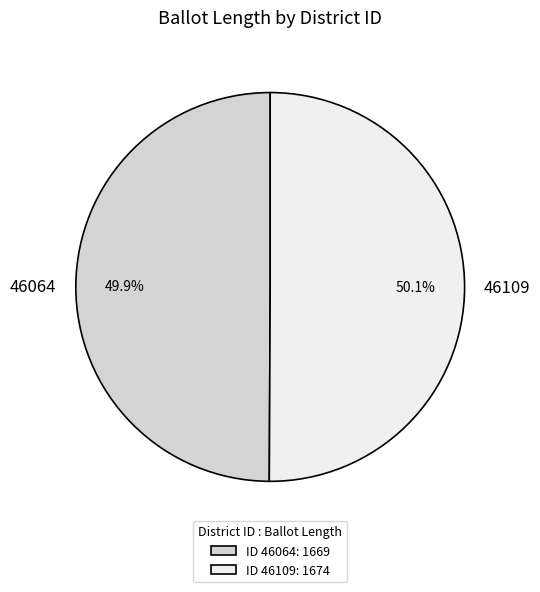

Is there a majority slice in this chart?

Yes